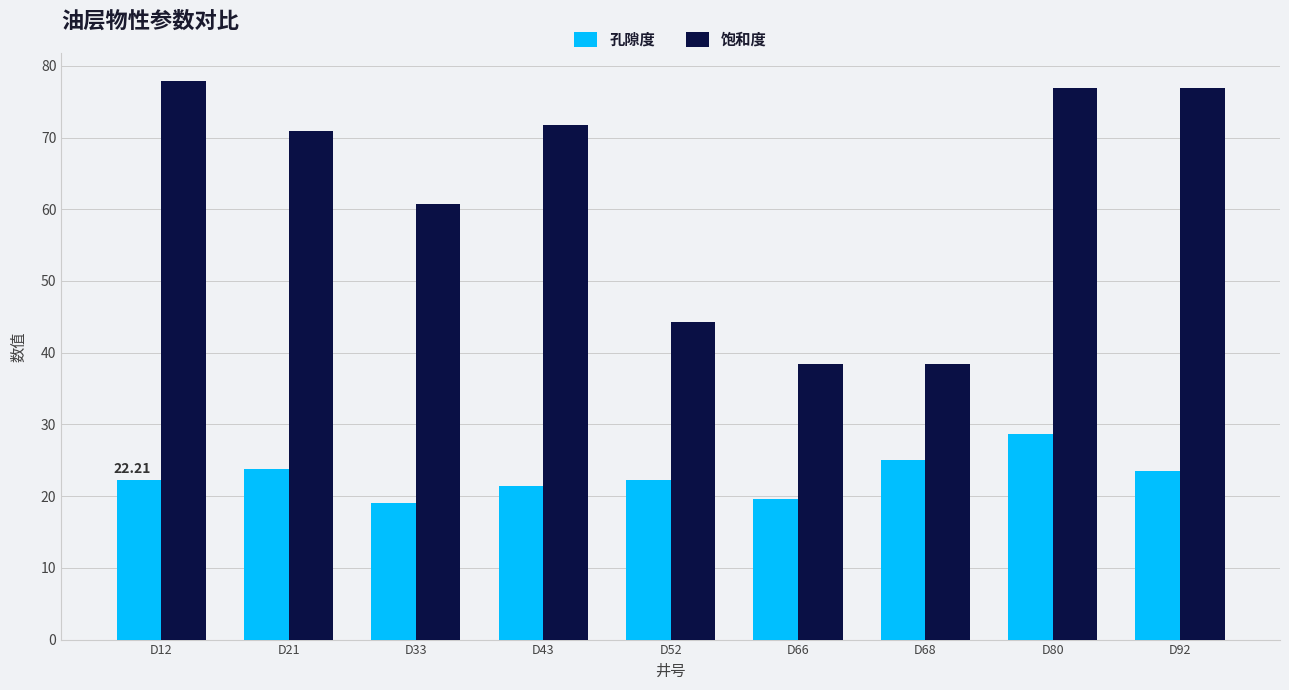

How many categories are shown in the chart?

9